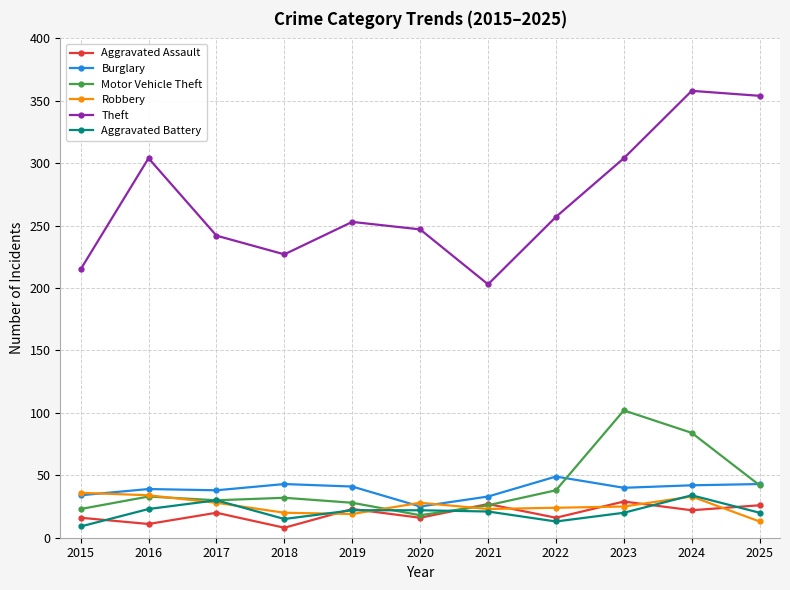

Is the value of Theft at 2025 greater than the value of Aggravated Assault at 2024?

Yes